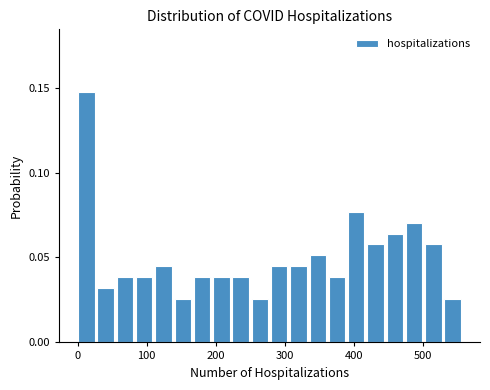

Read against the x-axis, roughly where is the centre of the tallest bar?

10